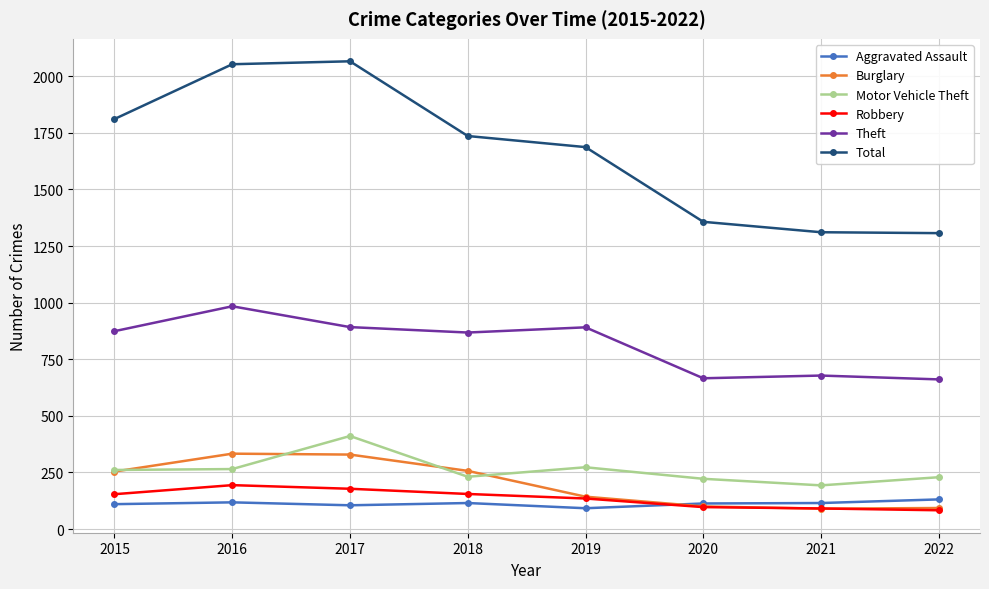

What is the total value across all series at 2018?

3362